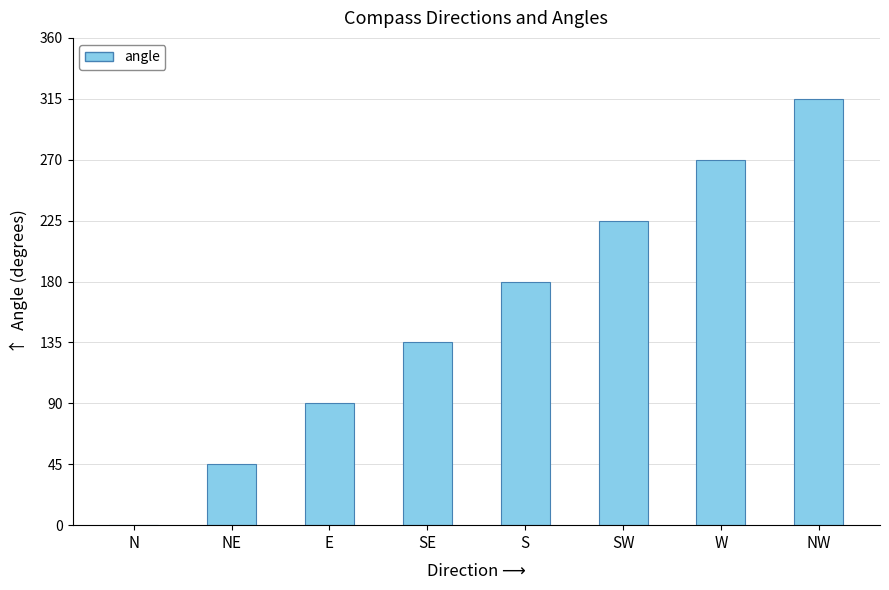

What is the maximum value shown in the chart?

315